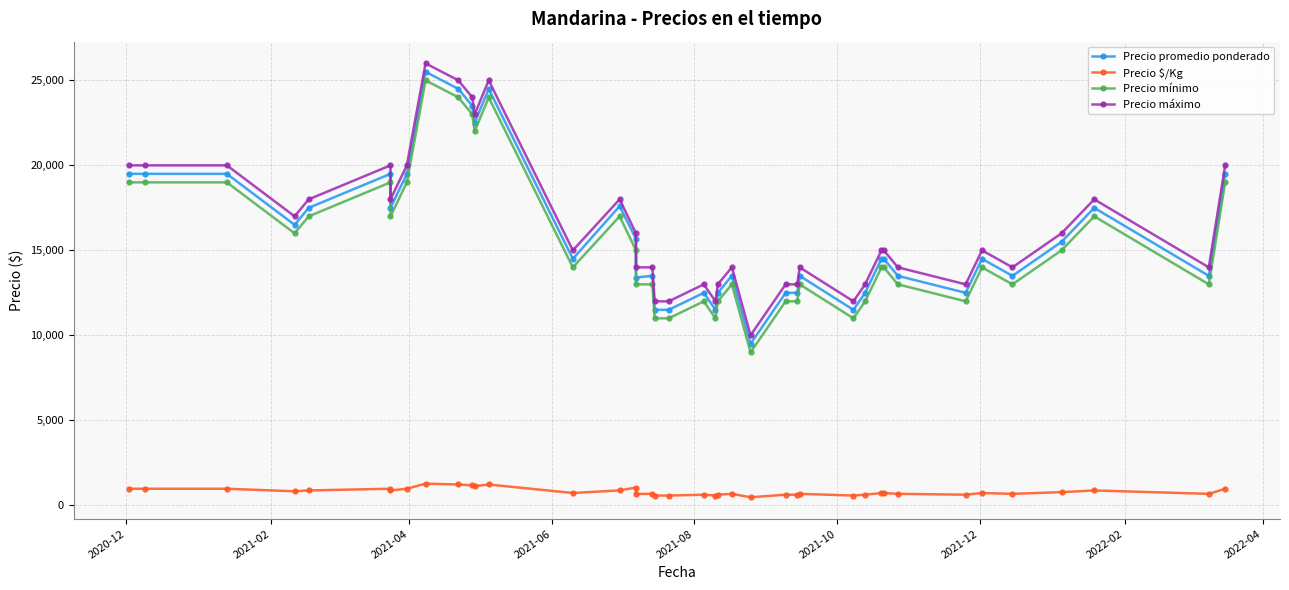

Does the chart have visible grid lines?

Yes